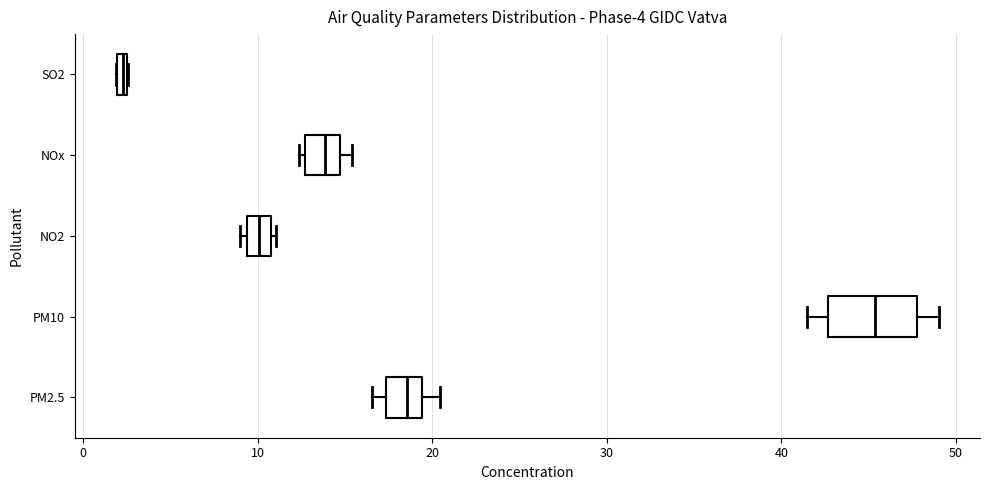

Which box has the furthest to the right median line?

PM10